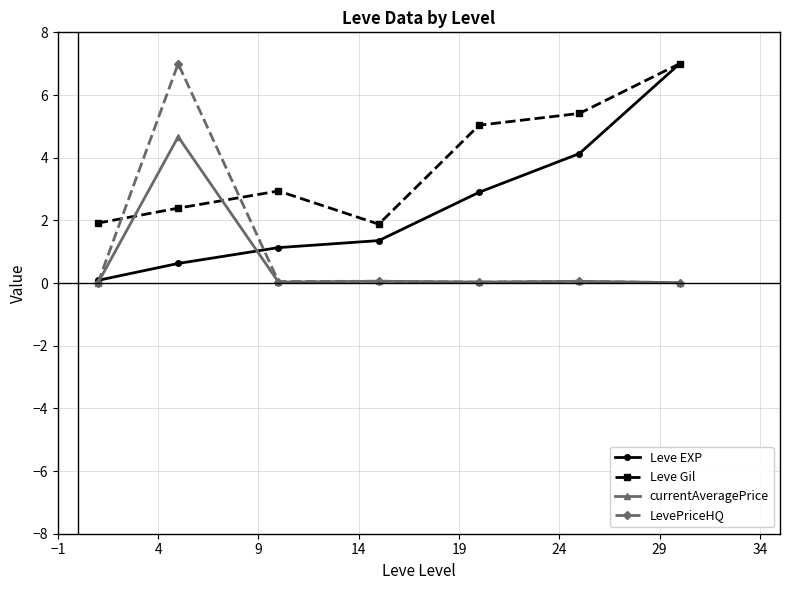

Does the chart have visible grid lines?

Yes